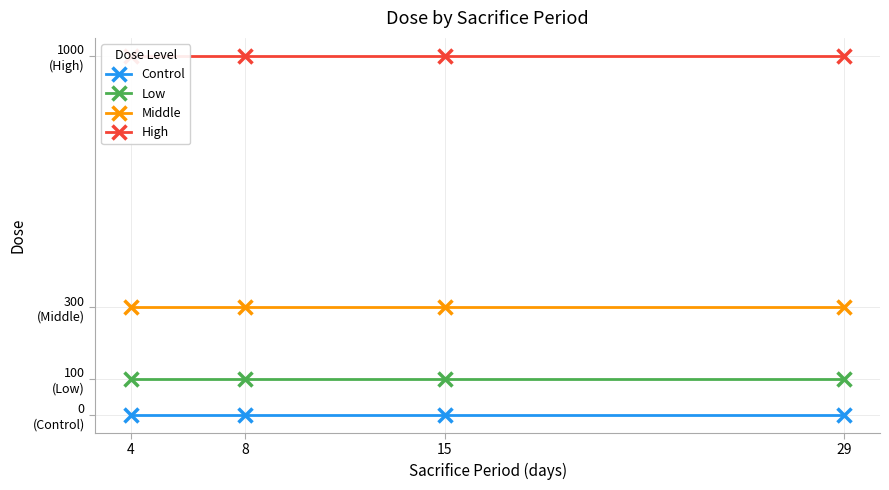

True or false: High and Control cross at least once.

False